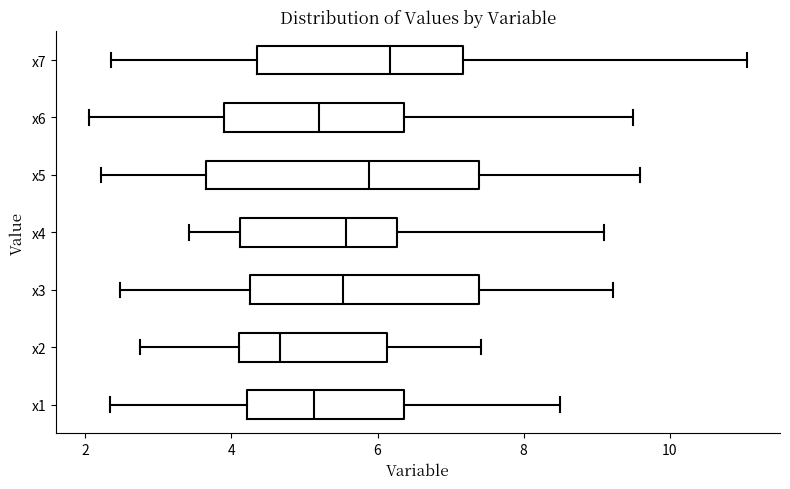

Where does the left whisker of the box for x1 end on the x-axis? The values are not printed on the chart, so give them approximately, as read against the axis.

2.4